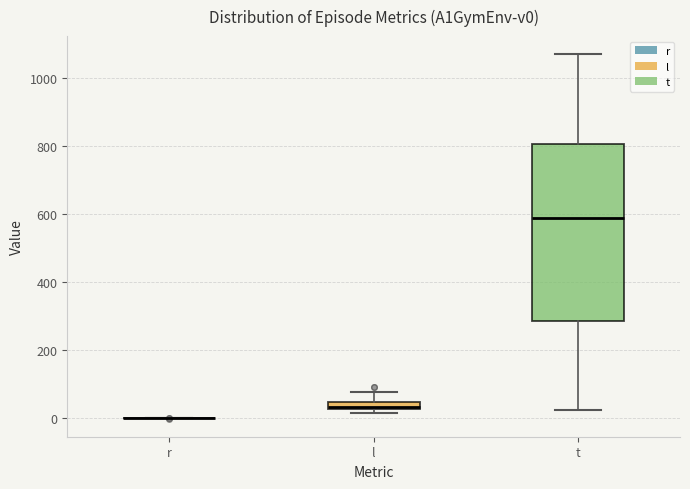

Where does the median line of the box for t sit on the y-axis? The values are not printed on the chart, so give them approximately, as read against the axis.

580